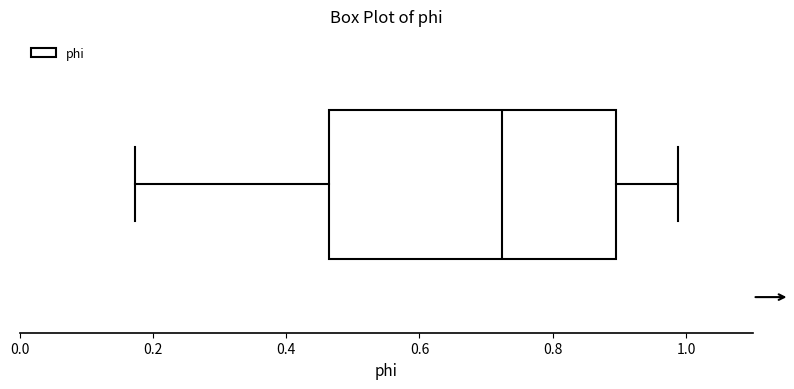

Read this box plot against the x-axis: the position of the median line, the range covered by the box, and the ends of both whiskers. The values are not printed on the chart, so give them approximately, as read against the axis.

median 0.72, box 0.46 to 0.90, whiskers 0.18 to 0.98